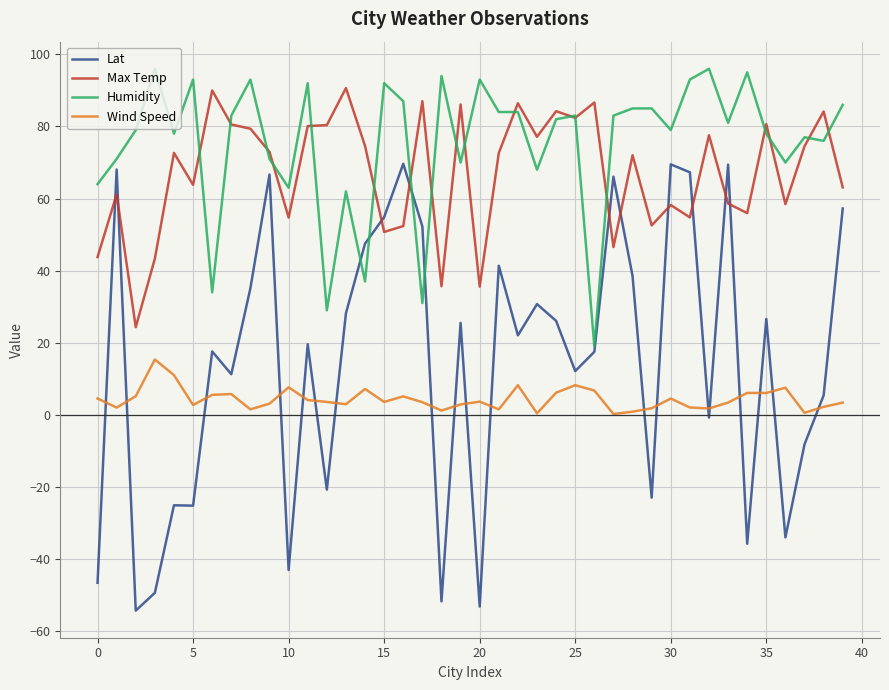

What is the highest value of the Lat series?

69.6